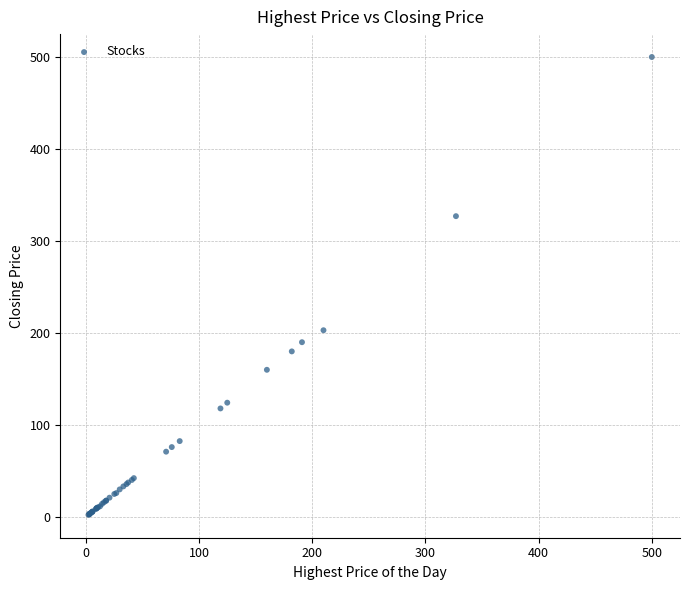

What Y value in the scatter plot is closest to 251?

203.0